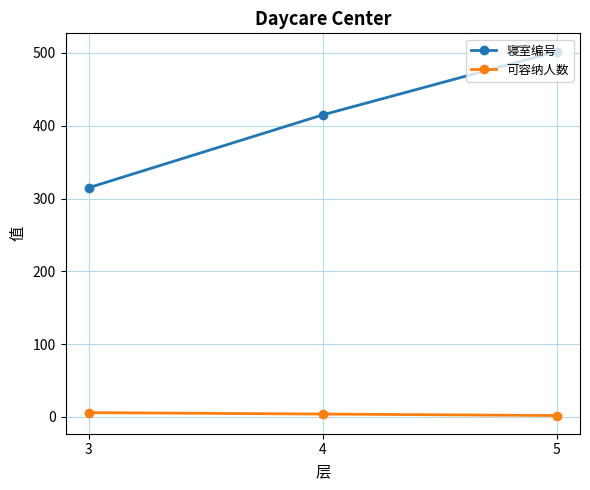

At which category is the sum across all series the highest?

5